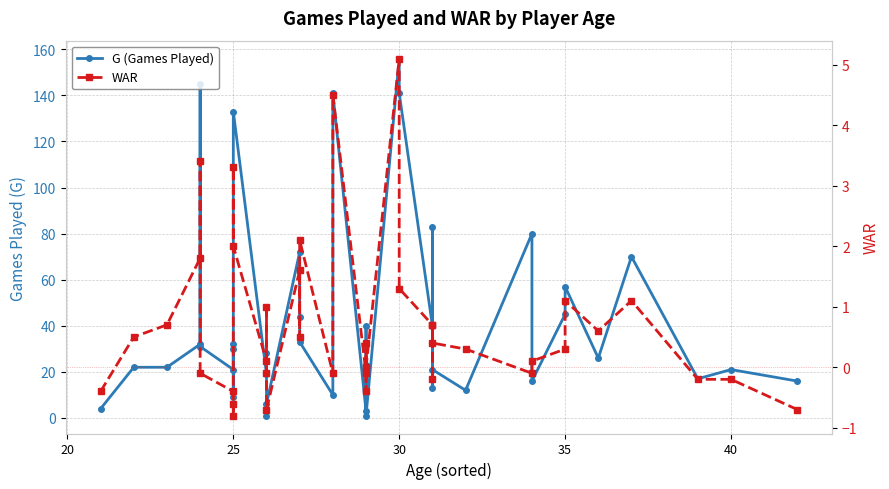

Is the value of G (Games Played) at 34 greater than the value of WAR at 37?

Yes